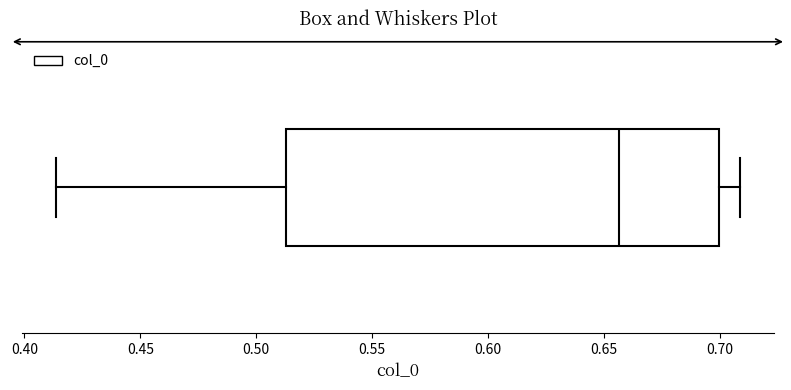

Read this box plot against the x-axis: the position of the median line, the range covered by the box, and the ends of both whiskers. The values are not printed on the chart, so give them approximately, as read against the axis.

median 0.655, box 0.515 to 0.700, whiskers 0.415 to 0.710